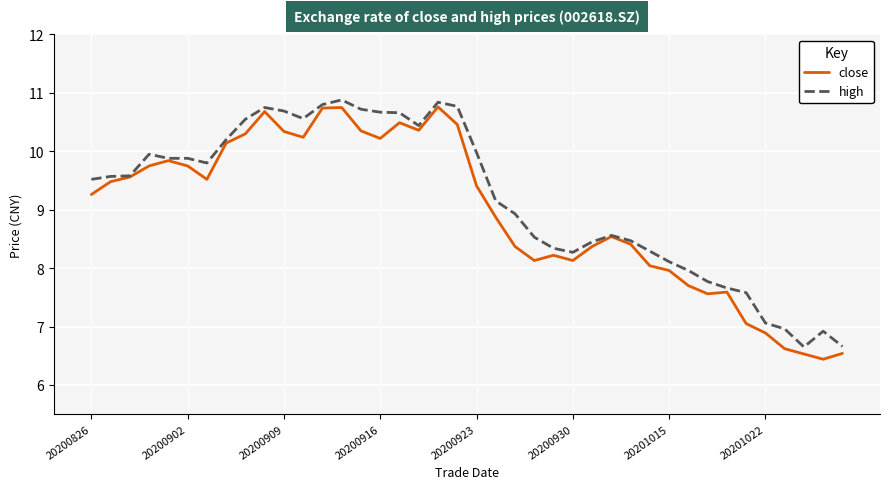

Which series has the largest range (max minus min)?

close